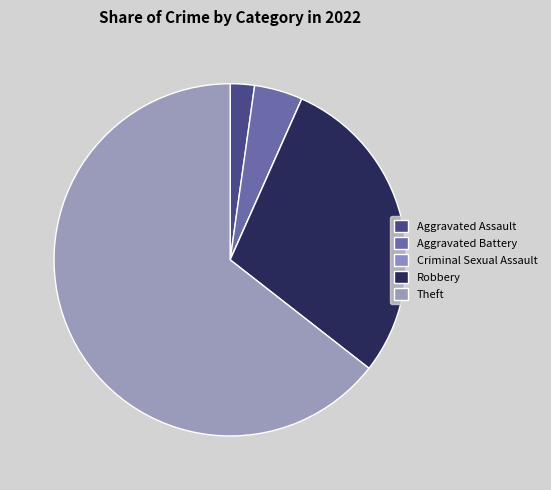

To the nearest percent, what portion does Theft represent?

64%